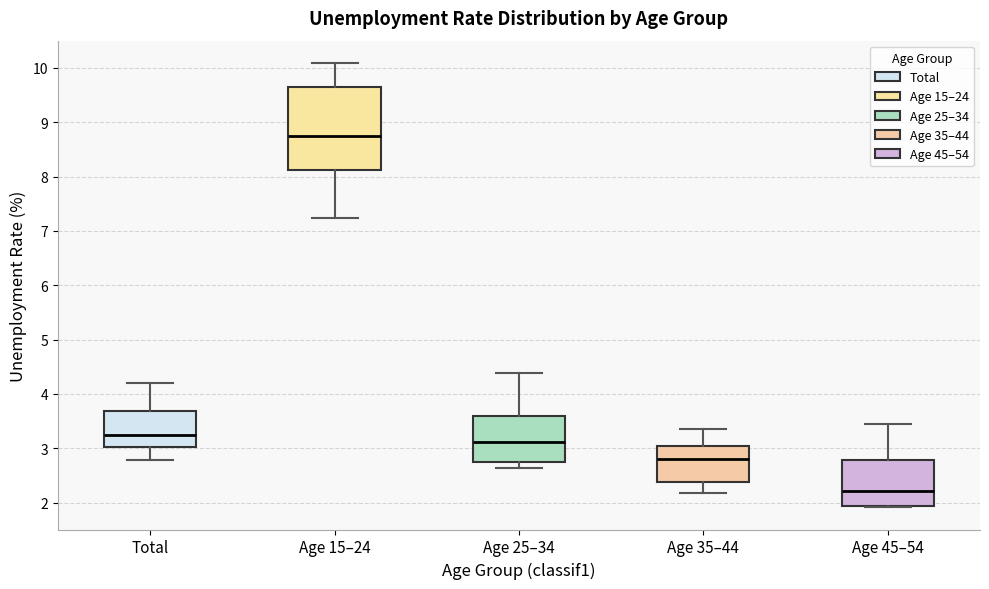

Which box has the highest median line?

Age 15–24